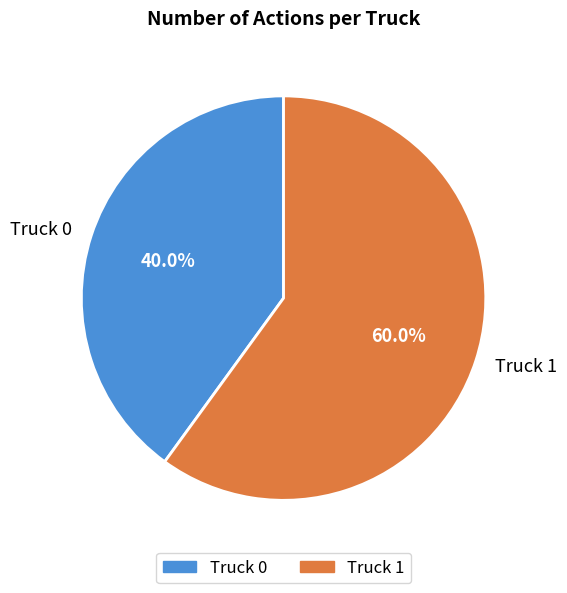

Which has a higher value, Truck 1 or Truck 0?

Truck 1